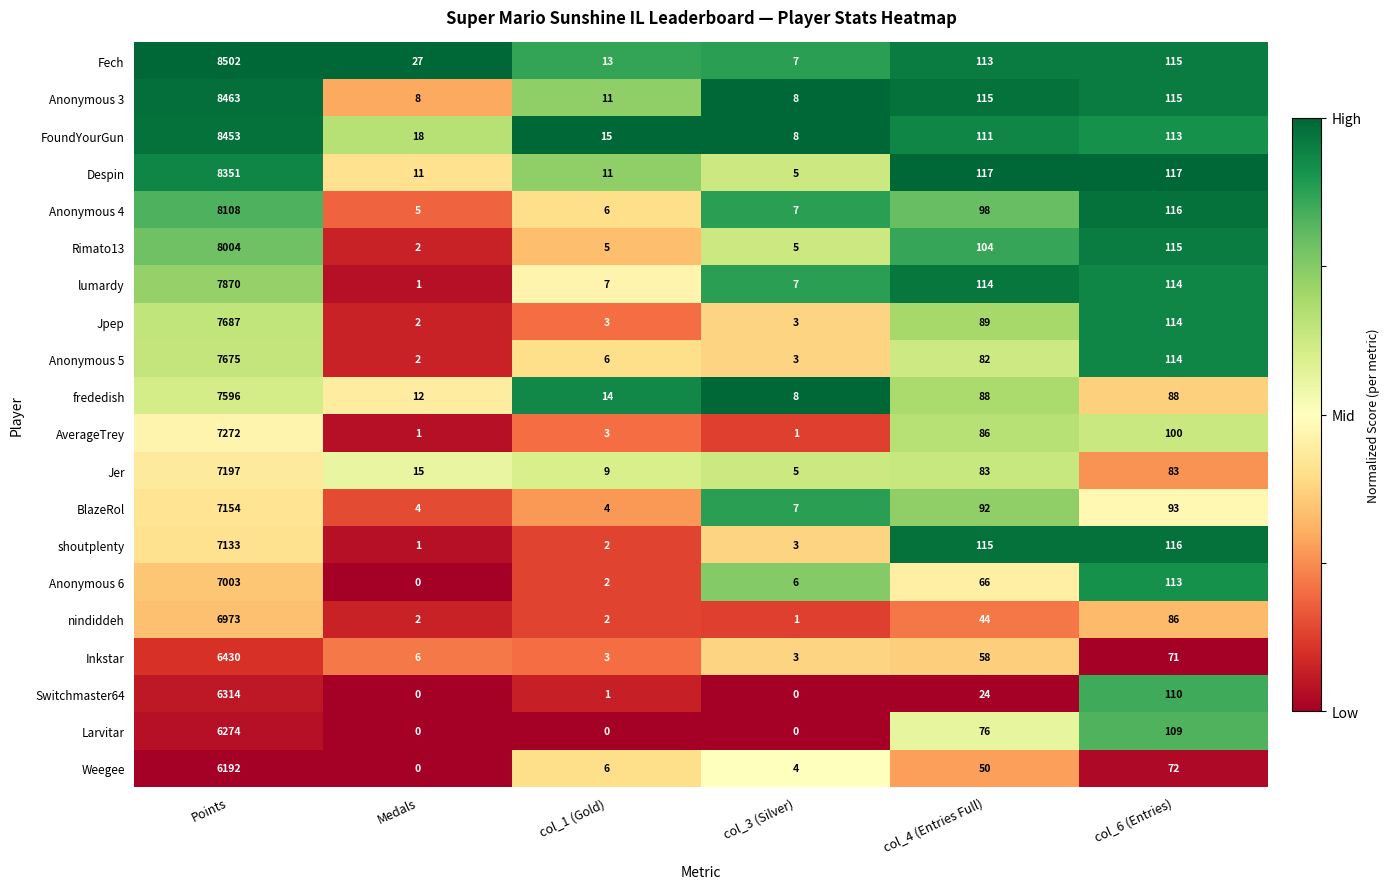

Which label corresponds to the largest value in the chart?

Points